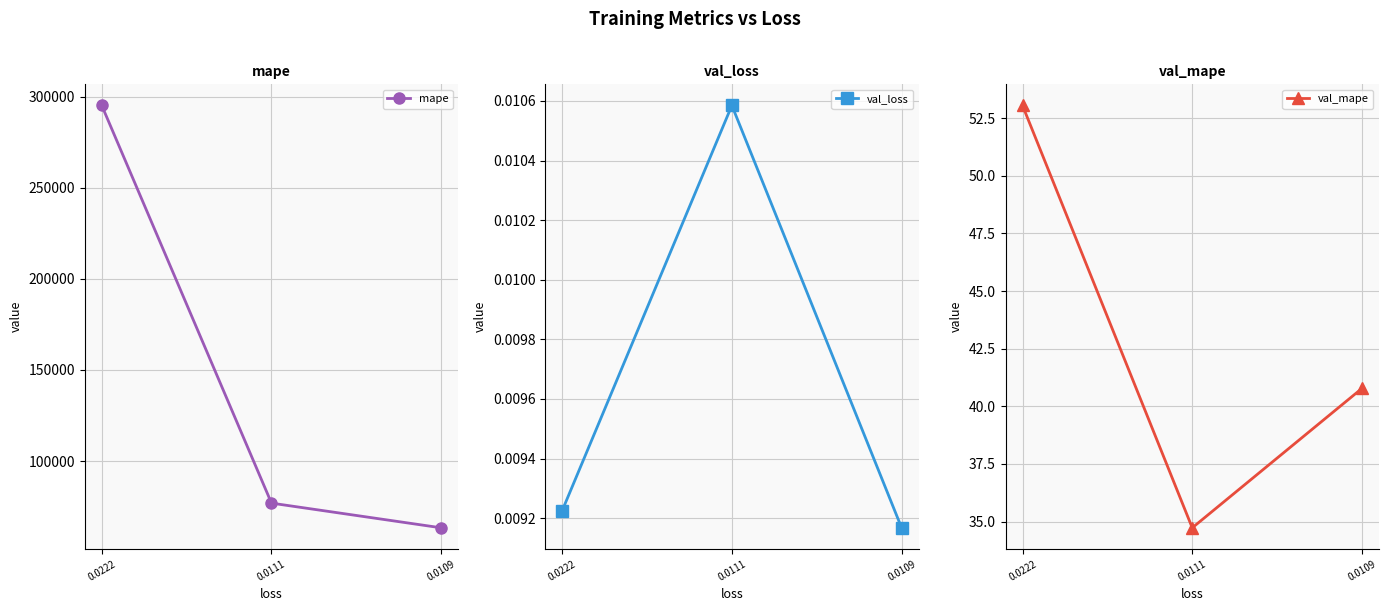

Rank the categories by val_mape value from lowest to highest.

0.0111, 0.0109, 0.0222